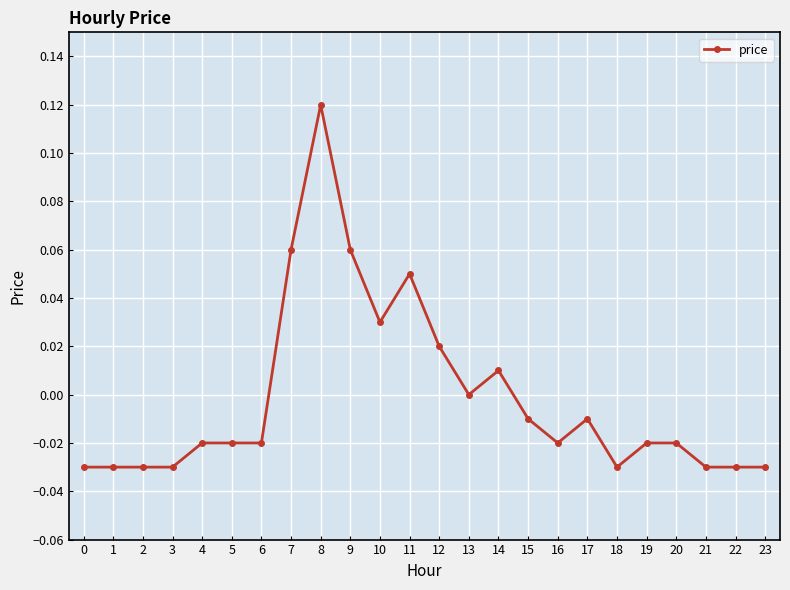

The value at 0 is -0.0. True or false?

True